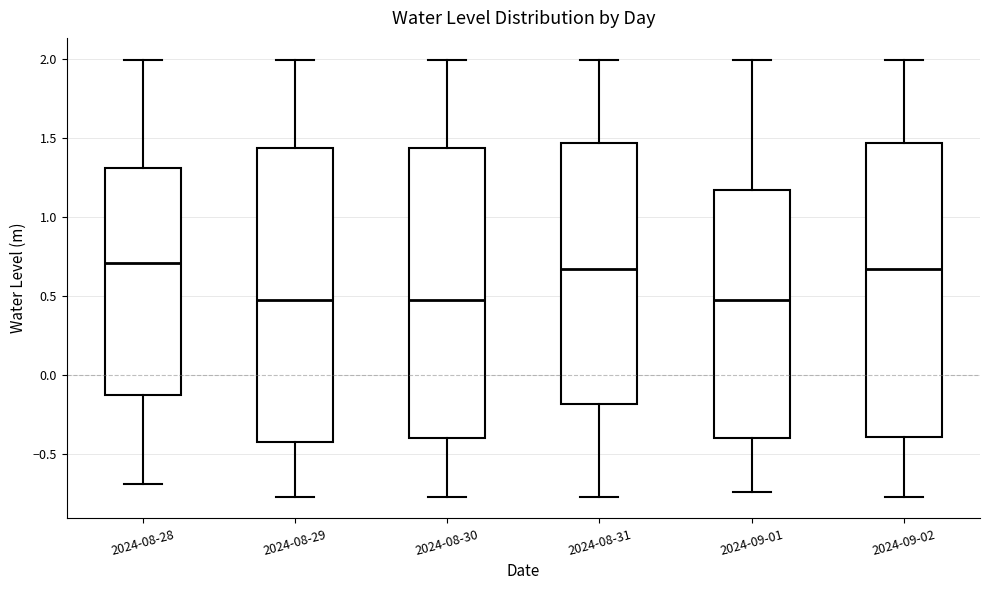

Reading left to right, transcribe this box plot: for each box, give where its median line is, the range the box spans, and where its two whiskers end, as read against the y-axis. The values are not printed on the chart, so give them approximately, as read against the axis.

2024-08-28: median 0.70, box -0.15 to 1.30, whiskers -0.70 to 2.00
2024-08-29: median 0.45, box -0.45 to 1.45, whiskers -0.75 to 2.00
2024-08-30: median 0.45, box -0.40 to 1.45, whiskers -0.75 to 2.00
2024-08-31: median 0.65, box -0.20 to 1.45, whiskers -0.75 to 2.00
2024-09-01: median 0.45, box -0.40 to 1.15, whiskers -0.75 to 2.00
2024-09-02: median 0.65, box -0.40 to 1.45, whiskers -0.75 to 2.00